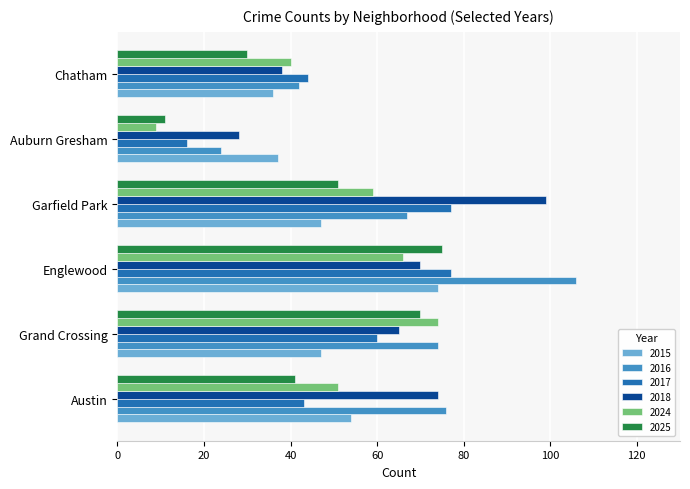

At which label does 2017 reach its minimum?

Auburn Gresham